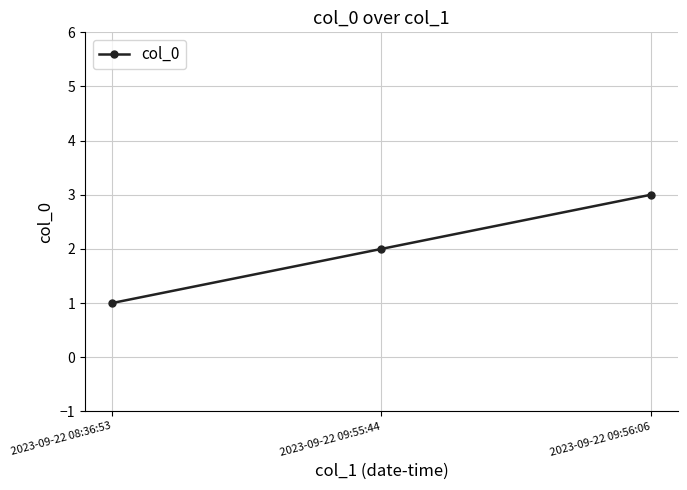

Reading left to right, what are all the values shown in this chart?

1	2	3